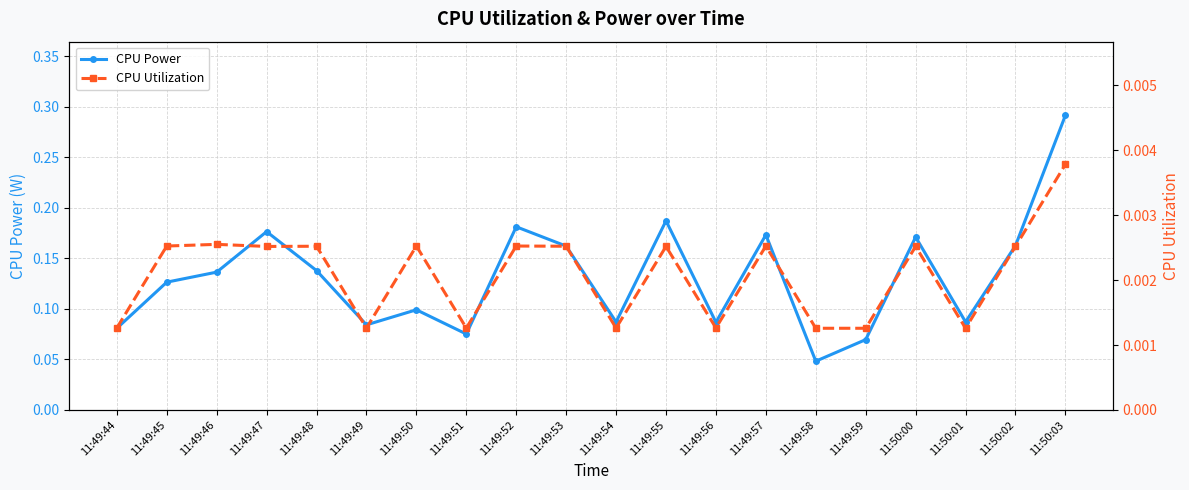

At how many categories does at least one series exceed 0?

20